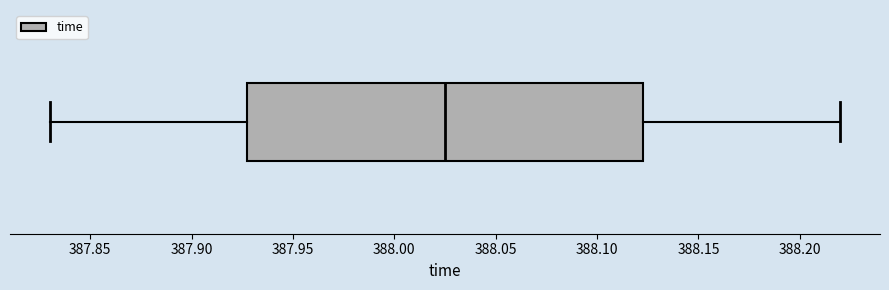

Read this box plot against the x-axis: the position of the median line, the range covered by the box, and the ends of both whiskers. The values are not printed on the chart, so give them approximately, as read against the axis.

median 388.025, box 387.930 to 388.125, whiskers 387.830 to 388.220